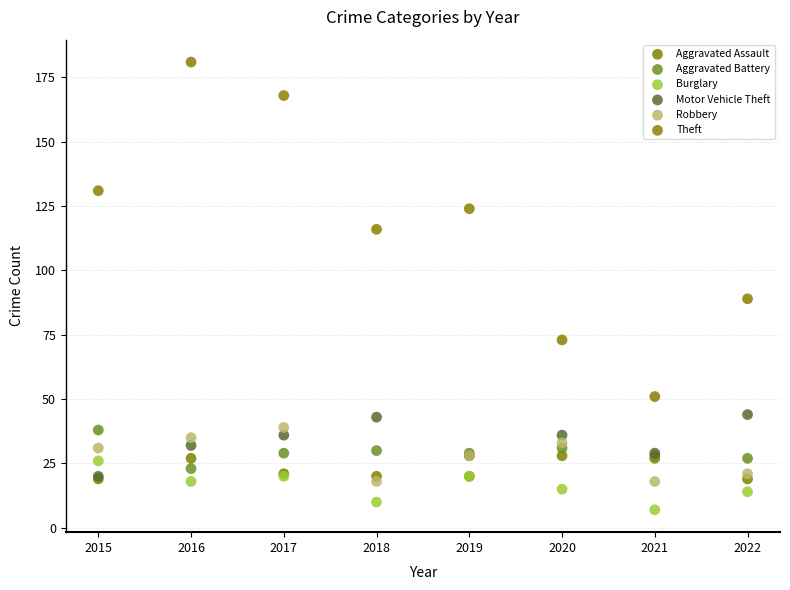

Across all series, what Y value is closest to 94?

89